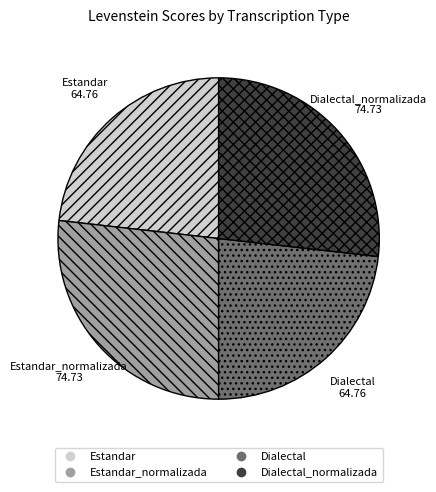

Does any single category account for the majority?

No